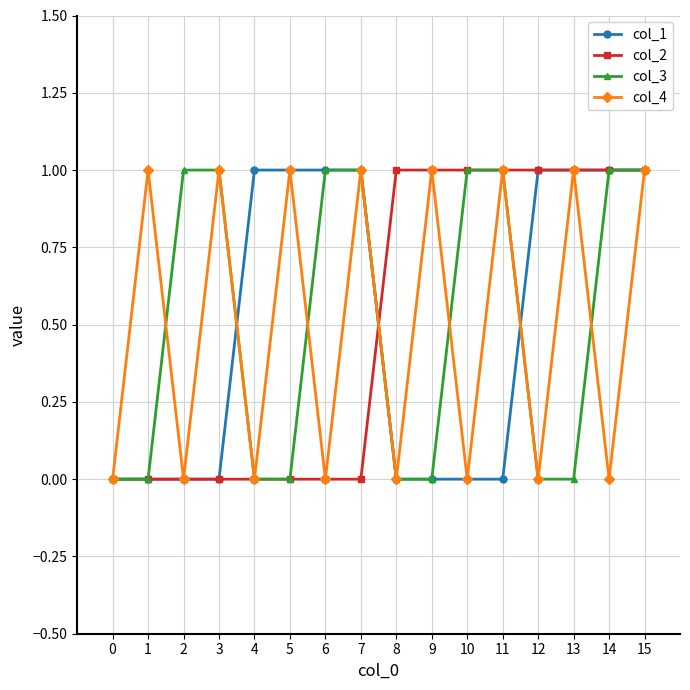

What is the sum of all col_1 values?

8